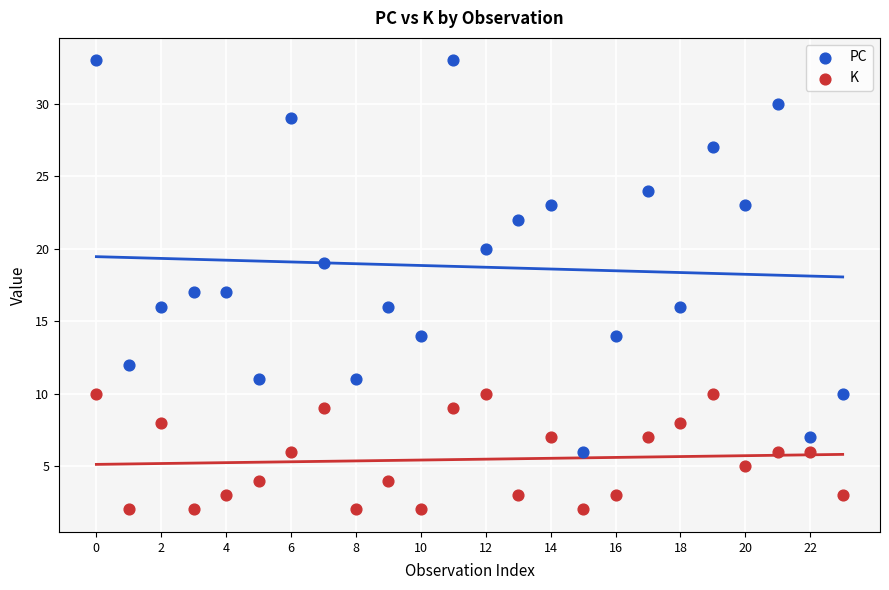

Which series has the widest spread of Y values?

PC